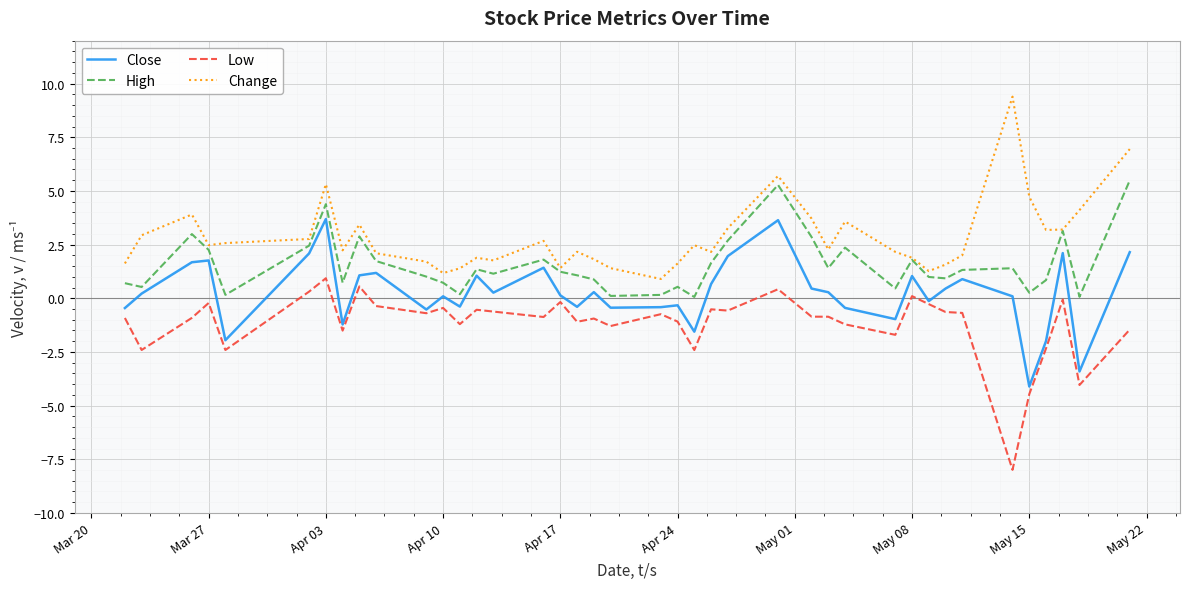

Which series has the largest total across all categories?

Change